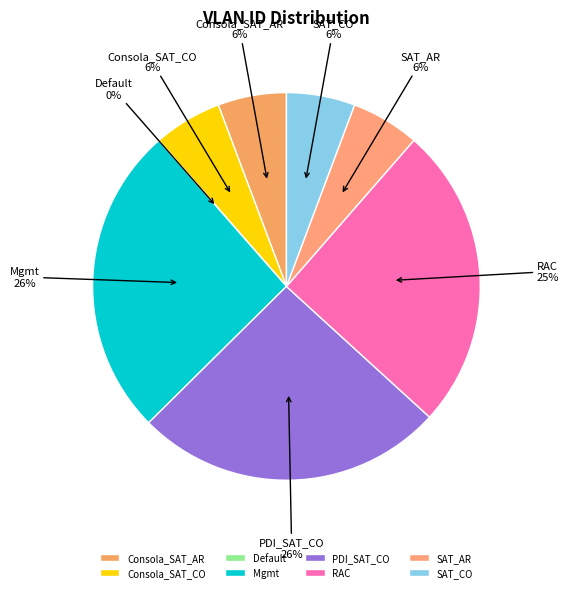

To the nearest percent, what is the combined percentage of Mgmt and Consola_SAT_AR?

32%